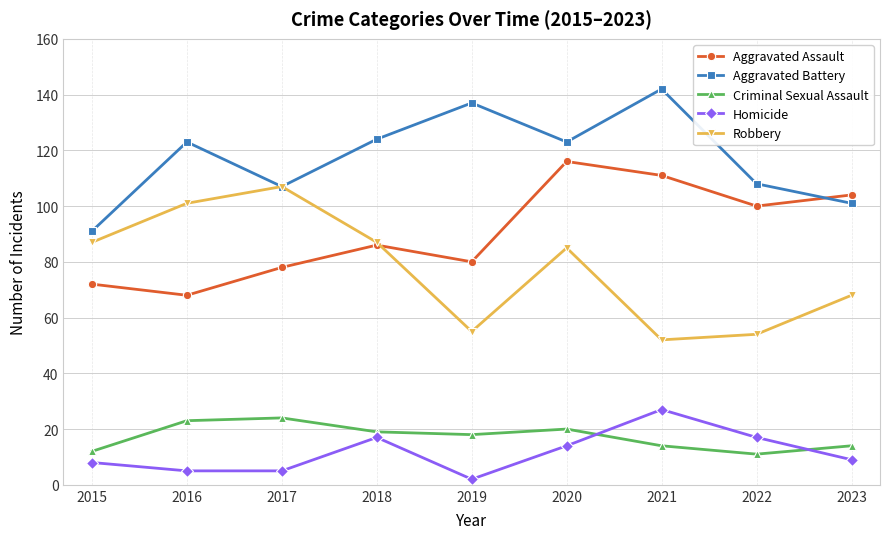

What is the lowest value of the Robbery series?

52